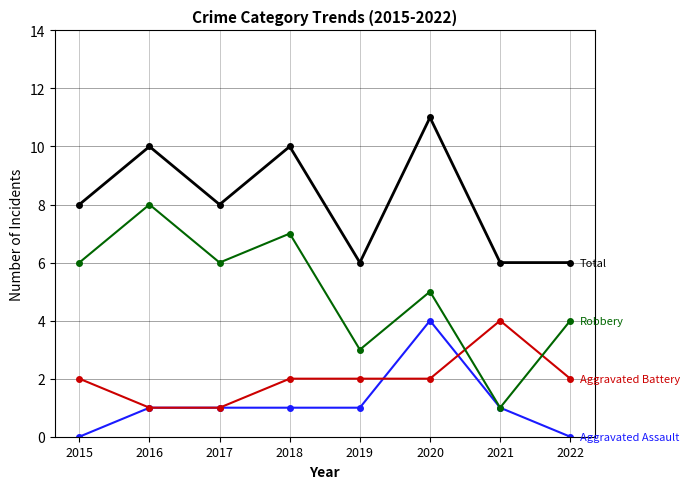

What is the difference between the highest and lowest values at 2019?

5